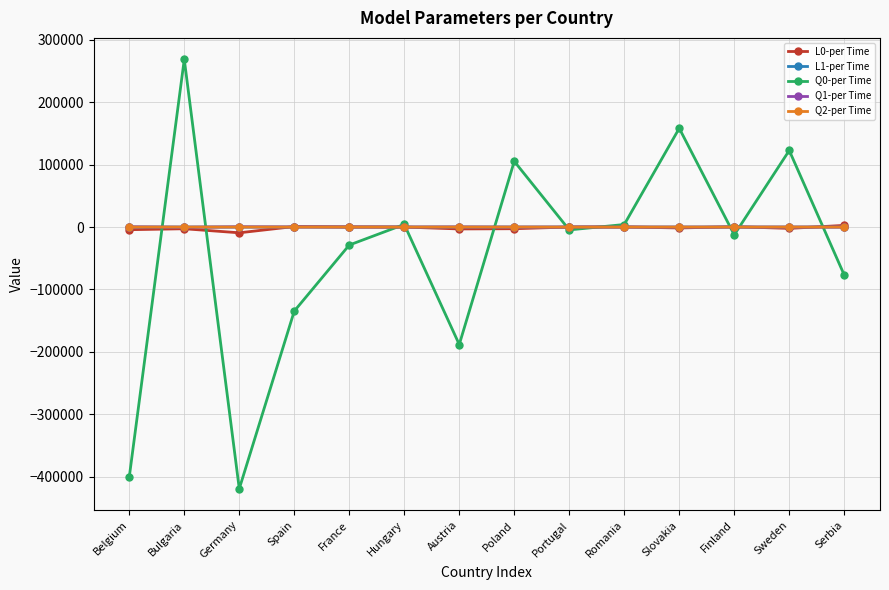

Is it true that L1-per Time equals -0.0 at Hungary?

True